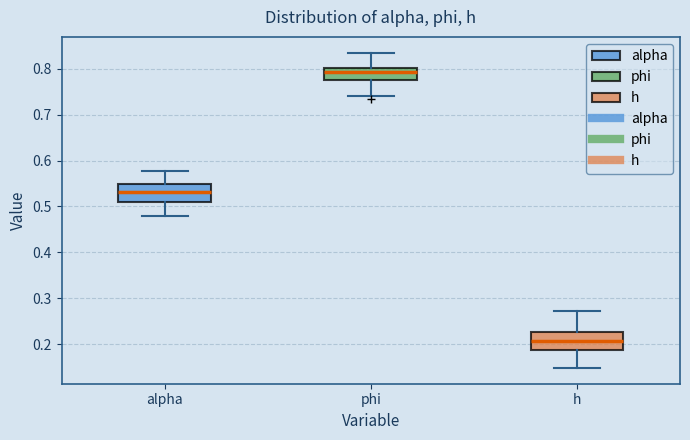

Which box's median line is the lowest?

h